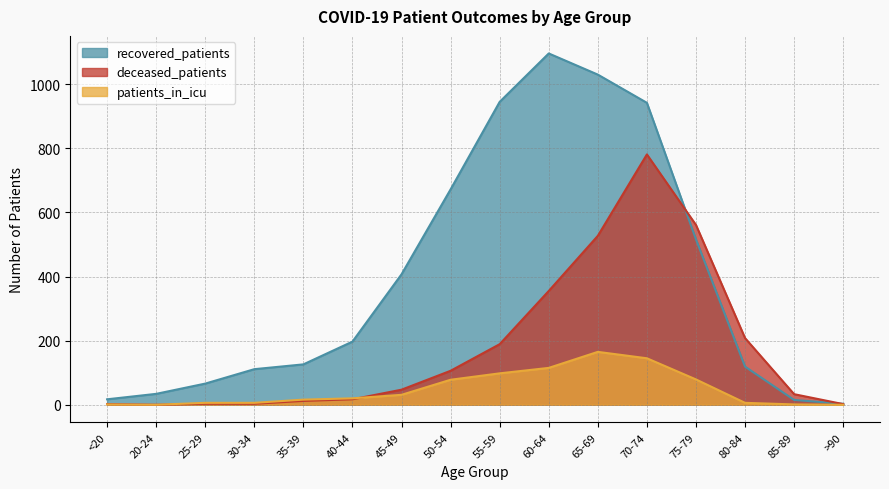

Is the value of deceased_patients at 35-39 greater than the value of recovered_patients at 80-84?

No